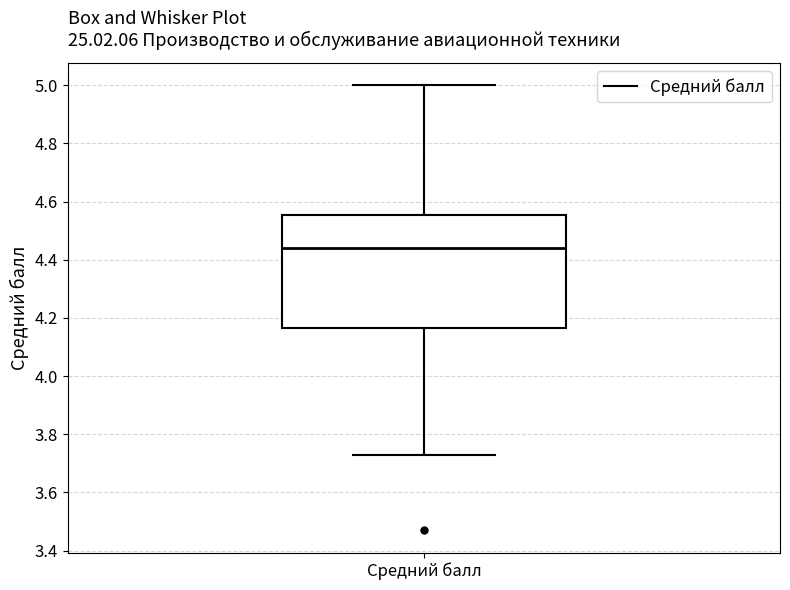

Where does the upper whisker of the box for Средний балл end on the y-axis? The values are not printed on the chart, so give them approximately, as read against the axis.

5.00